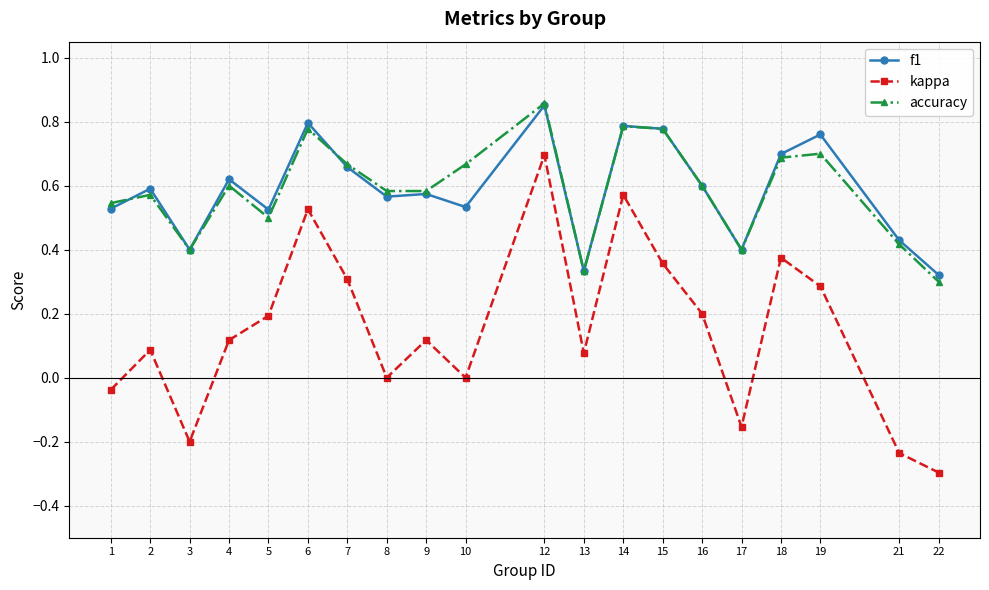

Which series has the widest spread of values?

kappa